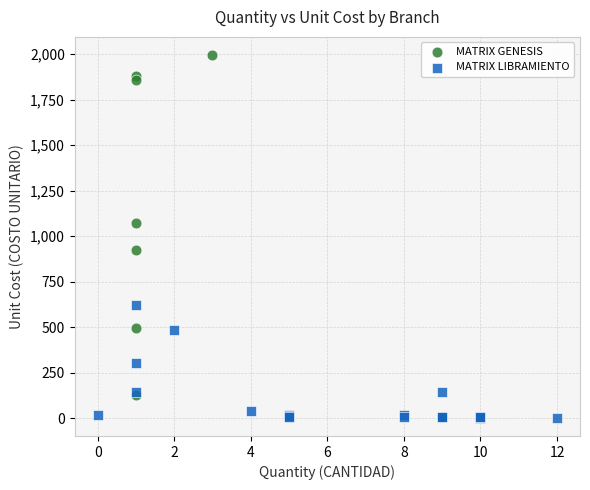

Which series has the widest spread of Y values?

MATRIX GENESIS